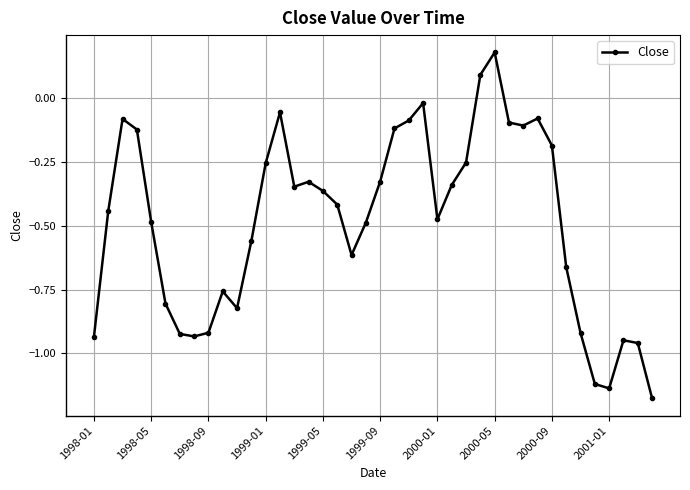

True or false: there are more than 2 points higher than both neighbors.

True